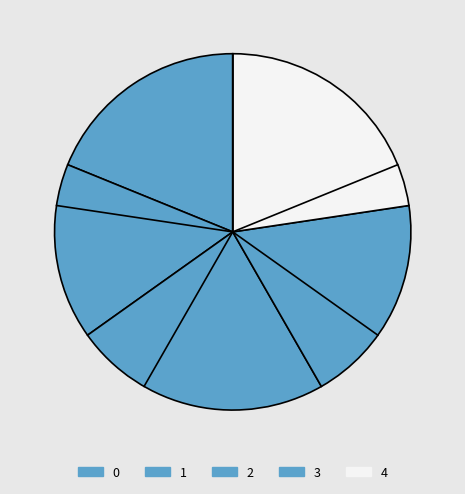

Does any single category account for the majority?

No